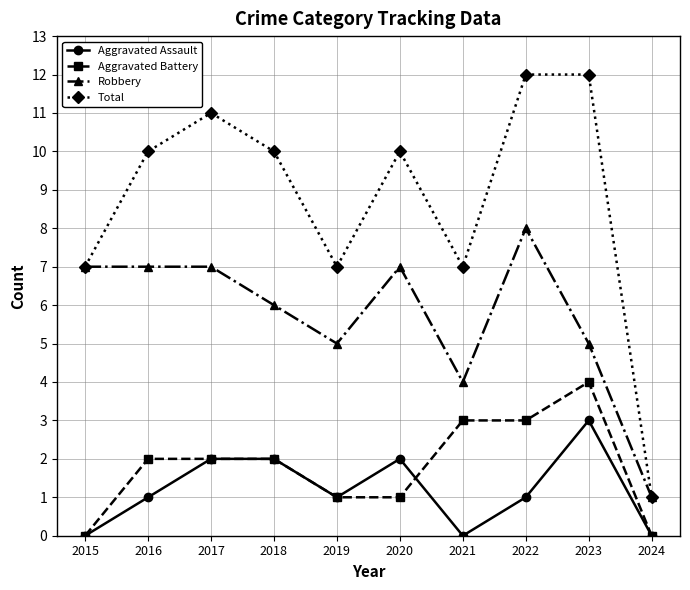

What is the difference between the Aggravated Battery values at 2024 and 2018?

2